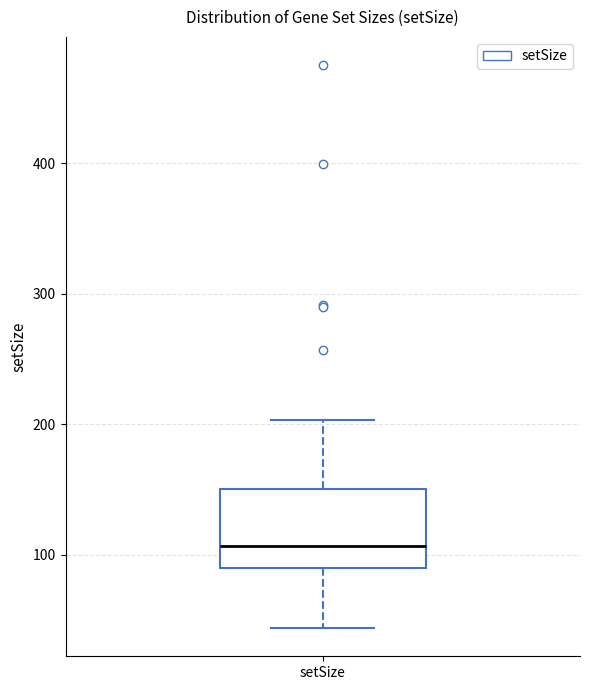

Read this box plot against the y-axis: the position of the median line, the range covered by the box, and the ends of both whiskers. The values are not printed on the chart, so give them approximately, as read against the axis.

median 110, box 90 to 150, whiskers 40 to 200